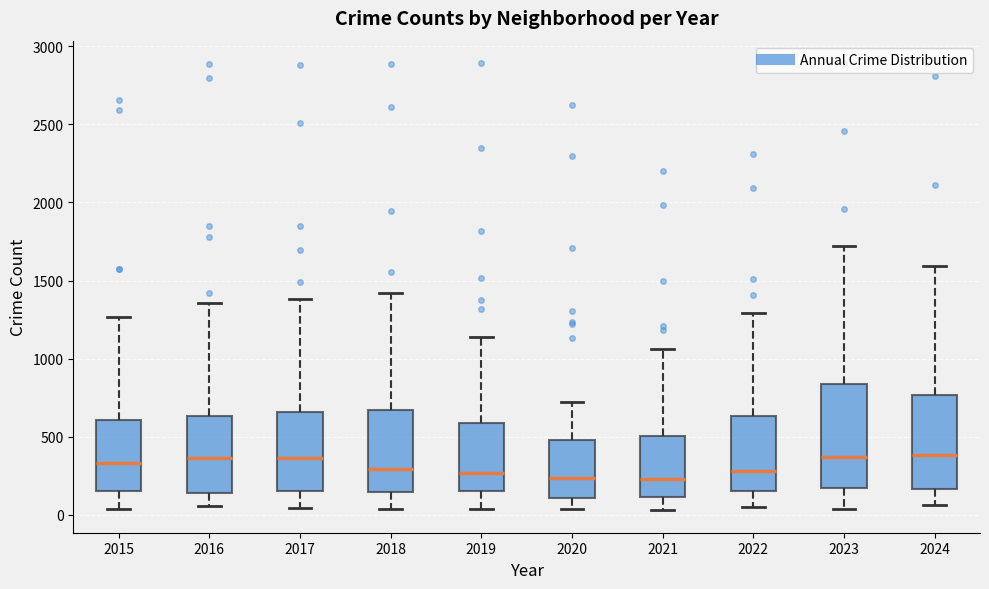

Reading left to right, read every box against the y-axis: the position of its median line, the range the box covers, and the ends of its whiskers. The values are not printed on the chart, so give them approximately, as read against the axis.

2015: median 350, box 150 to 600, whiskers 50 to 1250
2016: median 350, box 150 to 650, whiskers 50 to 1350
2017: median 350, box 150 to 650, whiskers 50 to 1400
2018: median 300, box 150 to 650, whiskers 50 to 1400
2019: median 250, box 150 to 600, whiskers 50 to 1150
2020: median 250, box 100 to 500, whiskers 50 to 700
2021: median 250, box 100 to 500, whiskers 50 to 1050
2022: median 300, box 150 to 650, whiskers 50 to 1300
2023: median 350, box 150 to 850, whiskers 50 to 1700
2024: median 400, box 150 to 750, whiskers 50 to 1600